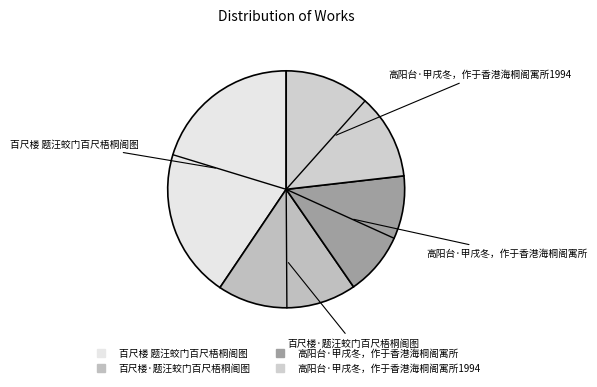

How many slices are in this pie chart?

4